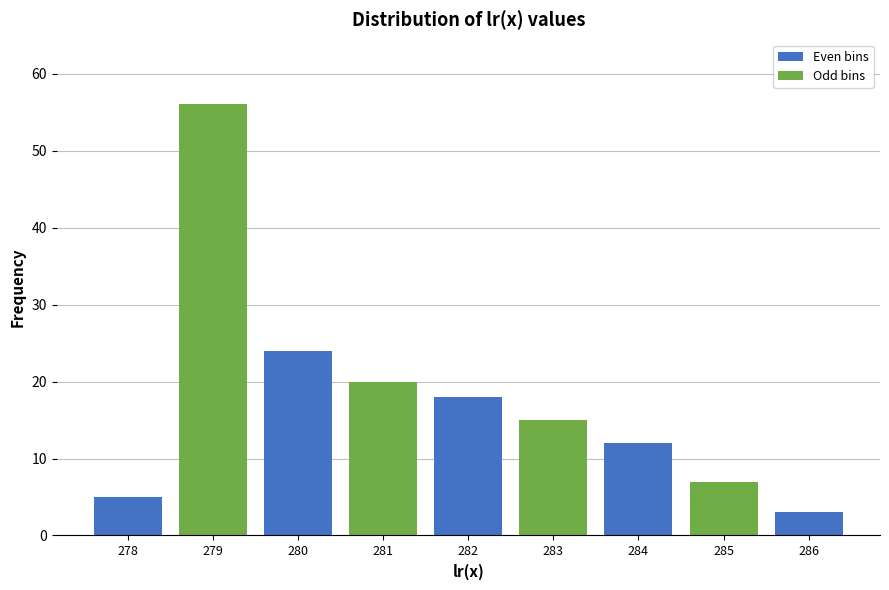

Reading left to right, list all the values displayed in this chart.

278=5	279=56	280=24	281=20	282=18	283=15	284=12	285=7	286=3